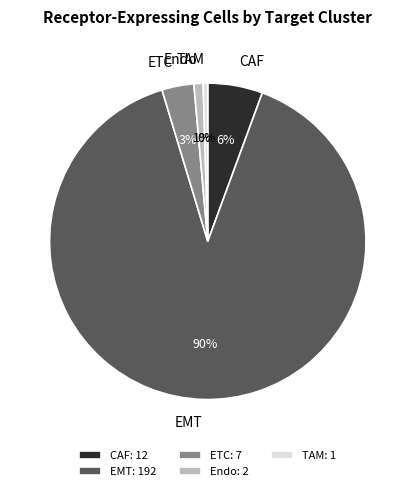

The ETC slice represents 3% of the pie. True or false?

True